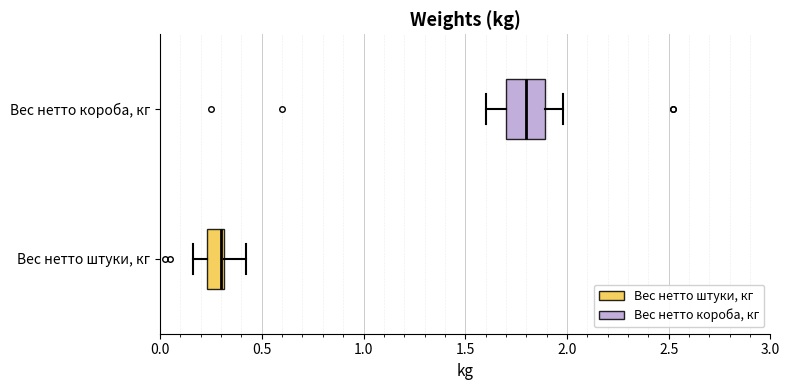

Reading bottom to top, read every box against the x-axis: the position of its median line, the range the box covers, and the ends of its whiskers. The values are not printed on the chart, so give them approximately, as read against the axis.

Вес нетто штуки, кг: median 0.30 (just left of the box's right edge), box 0.25 to 0.30, whiskers 0.15 to 0.40
Вес нетто короба, кг: median 1.80, box 1.70 to 1.90, whiskers 1.60 to 2.00